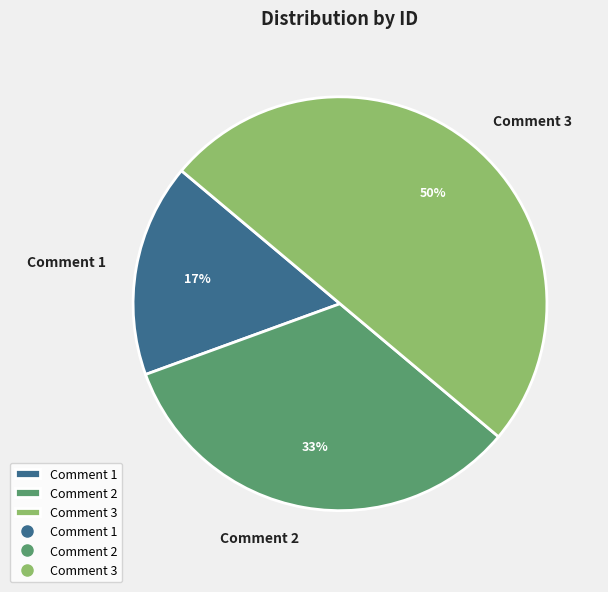

Is it true that Comment 3 is 62% of the pie?

False